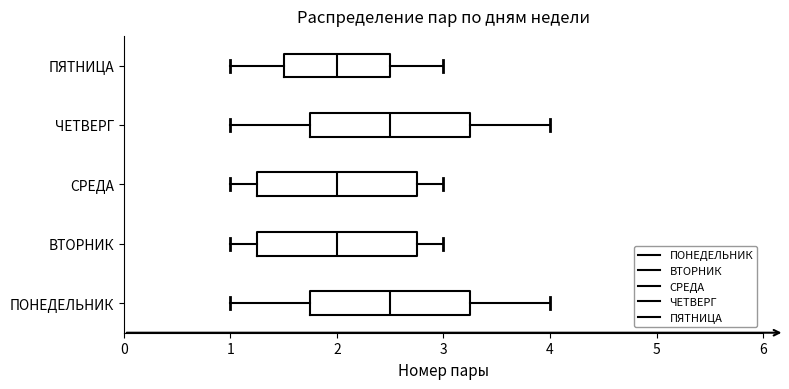

Reading bottom to top, read every box against the x-axis: the position of its median line, the range the box covers, and the ends of its whiskers. The values are not printed on the chart, so give them approximately, as read against the axis.

ПОНЕДЕЛЬНИК: median 2.5, box 1.8 to 3.3, whiskers 1.0 to 4.0
ВТОРНИК: median 2.0, box 1.3 to 2.8, whiskers 1.0 to 3.0
СРЕДА: median 2.0, box 1.3 to 2.8, whiskers 1.0 to 3.0
ЧЕТВЕРГ: median 2.5, box 1.8 to 3.3, whiskers 1.0 to 4.0
ПЯТНИЦА: median 2.0, box 1.5 to 2.5, whiskers 1.0 to 3.0